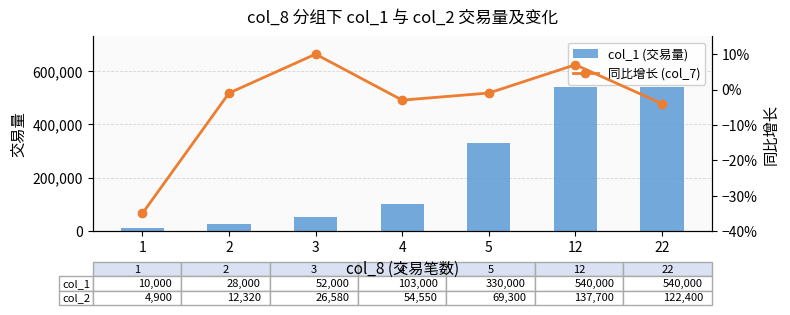

Between 1 and 2, which series saw the biggest shift?

col_1 (交易量)